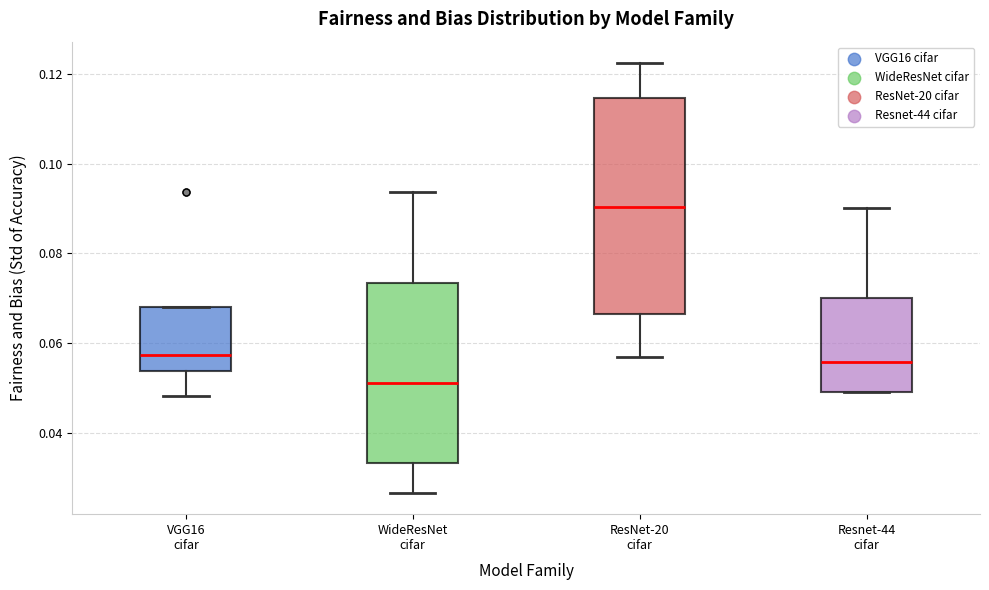

Where does the upper whisker of the box for Resnet-44 cifar end on the y-axis? The values are not printed on the chart, so give them approximately, as read against the axis.

0.090